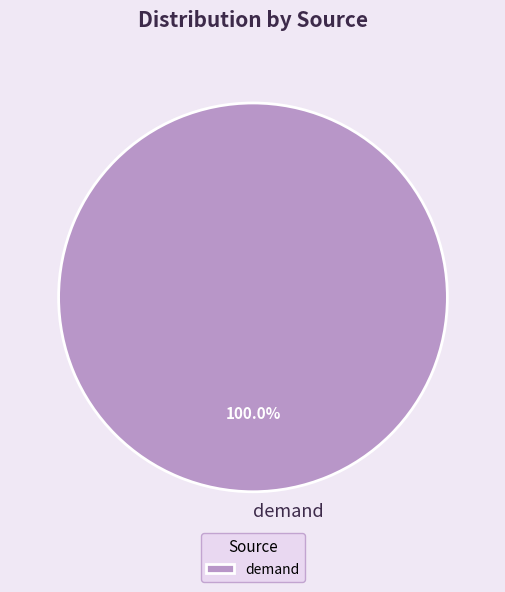

What is the majority slice?

demand